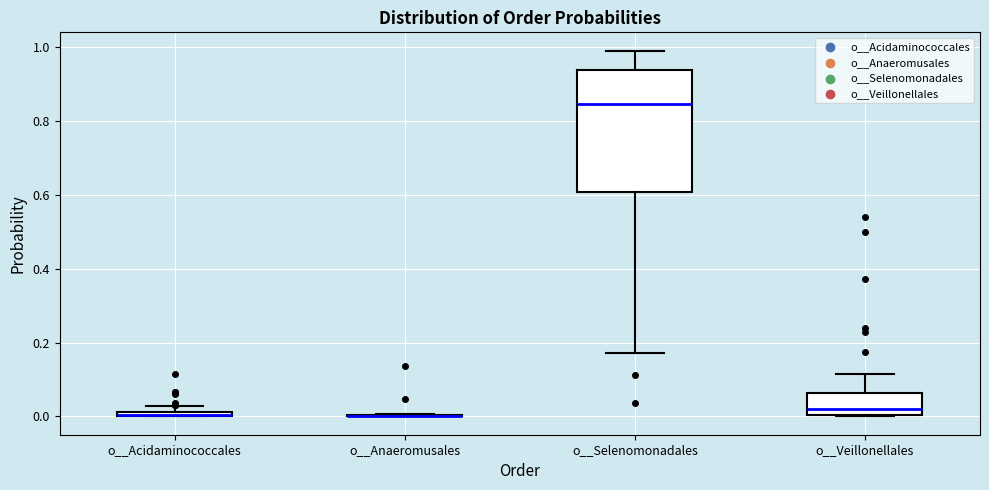

Which box is the tallest, from its lower edge to its upper edge?

o__Selenomonadales